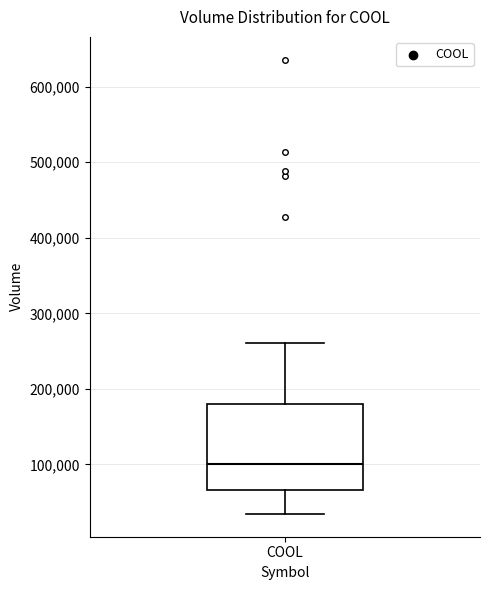

Read this box plot against the y-axis: the position of the median line, the range covered by the box, and the ends of both whiskers. The values are not printed on the chart, so give them approximately, as read against the axis.

median 100000, box 70000 to 180000, whiskers 30000 to 260000